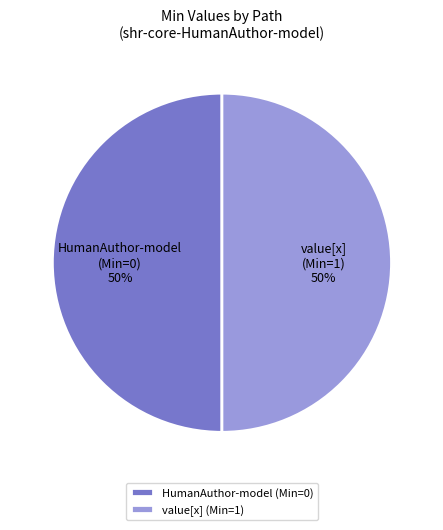

Approximately how many times larger is the value at HumanAuthor-model (Min=0) compared to value[x] (Min=1)?

1.0